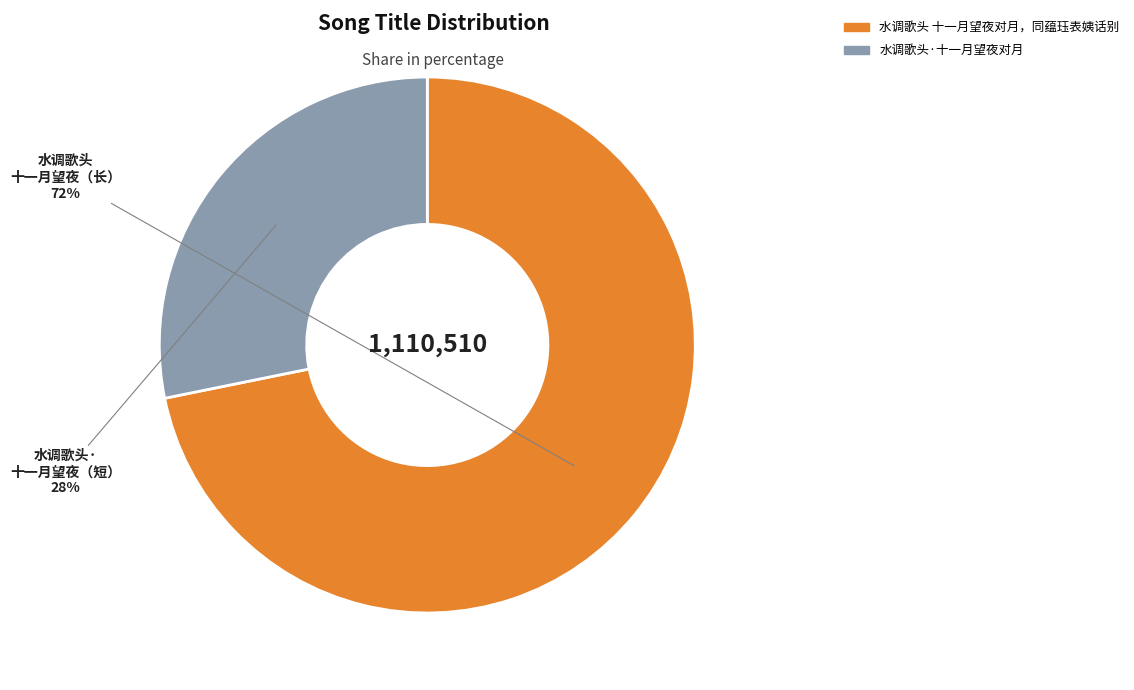

Combined, do 水调歌头·十一月望夜对月 and 水调歌头 十一月望夜对月，同蕴珏表姨话别 account for over 50%?

Yes